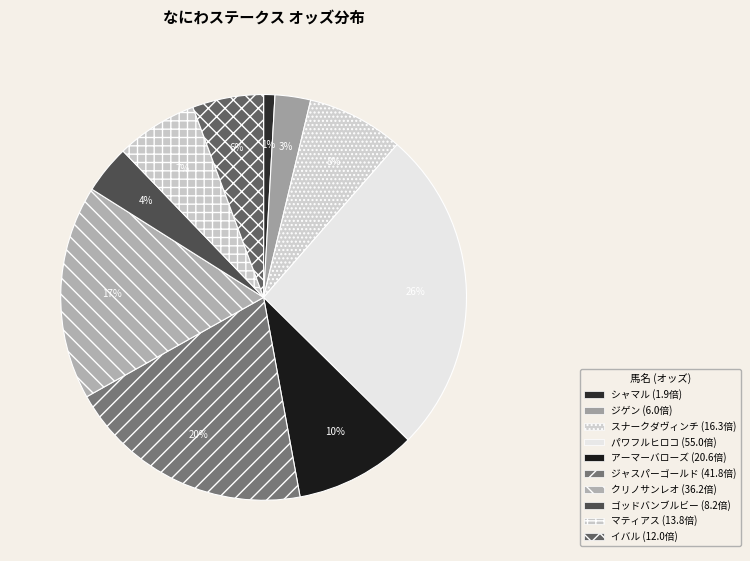

Combined, do パワフルヒロコ and スナークダヴィンチ account for over 50%?

No